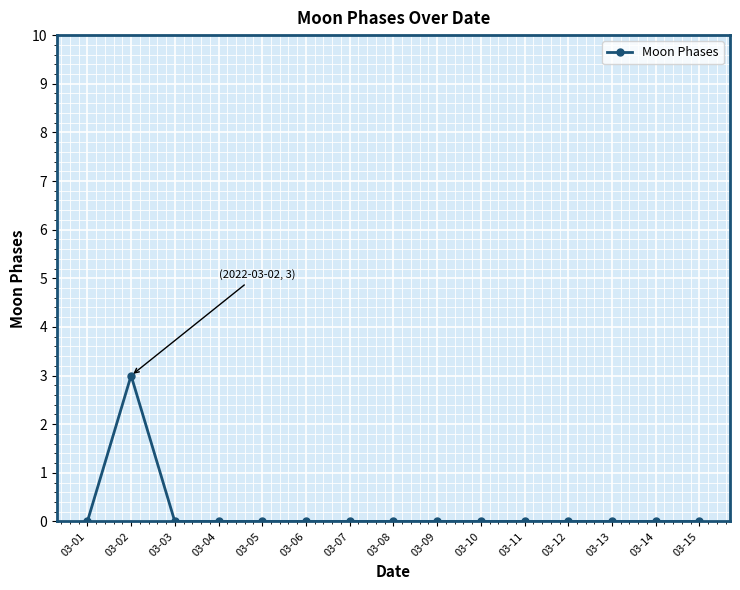

Reading left to right, transcribe all the data shown in this chart.

03-01=0	03-02=3	03-03=0	03-04=0	03-05=0	03-06=0	03-07=0	03-08=0	03-09=0	03-10=0	03-11=0	03-12=0	03-13=0	03-14=0	03-15=0